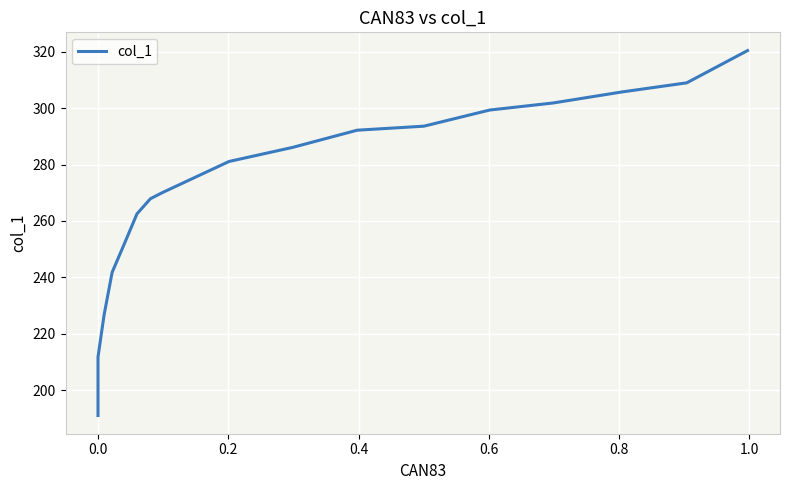

Count the number of data series in this chart.

1